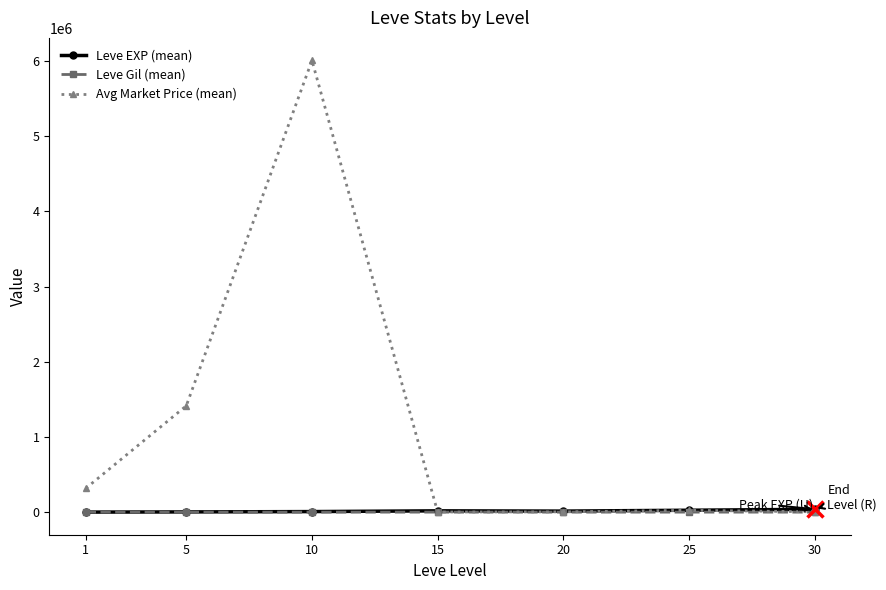

What is the highest value of the Avg Market Price (mean) series?

6008824.8